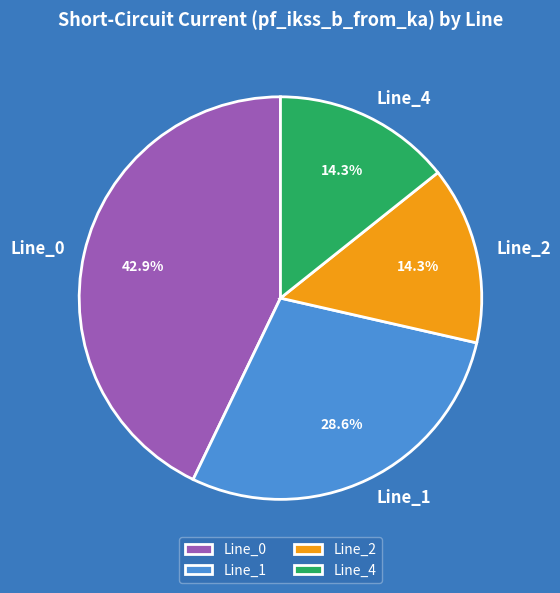

Is Line_4 the majority of the pie?

No